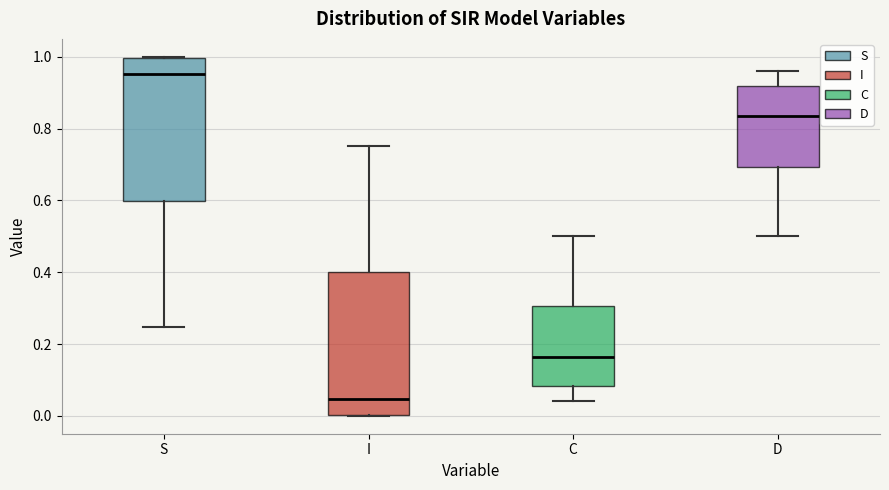

Where does the median line of the box for C sit on the y-axis? The values are not printed on the chart, so give them approximately, as read against the axis.

0.16